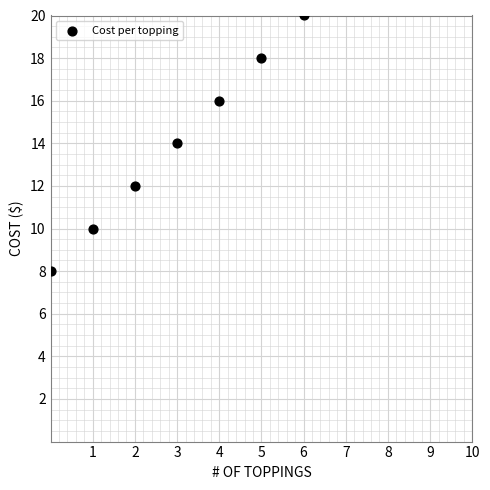

What is the average Y value?

14